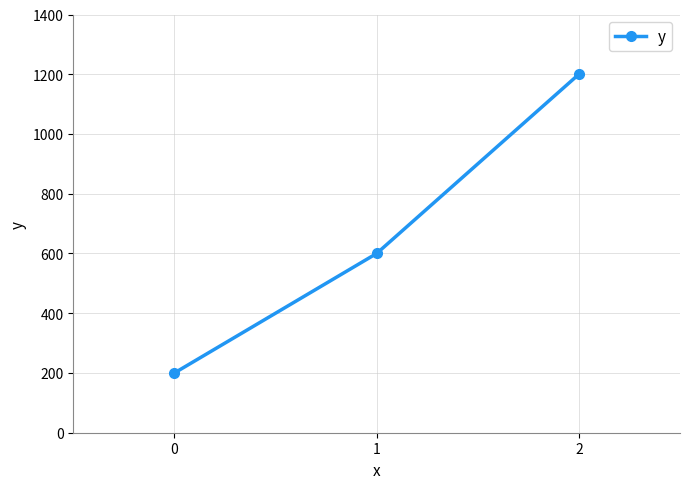

What is the value of the 1st point from the left?

200